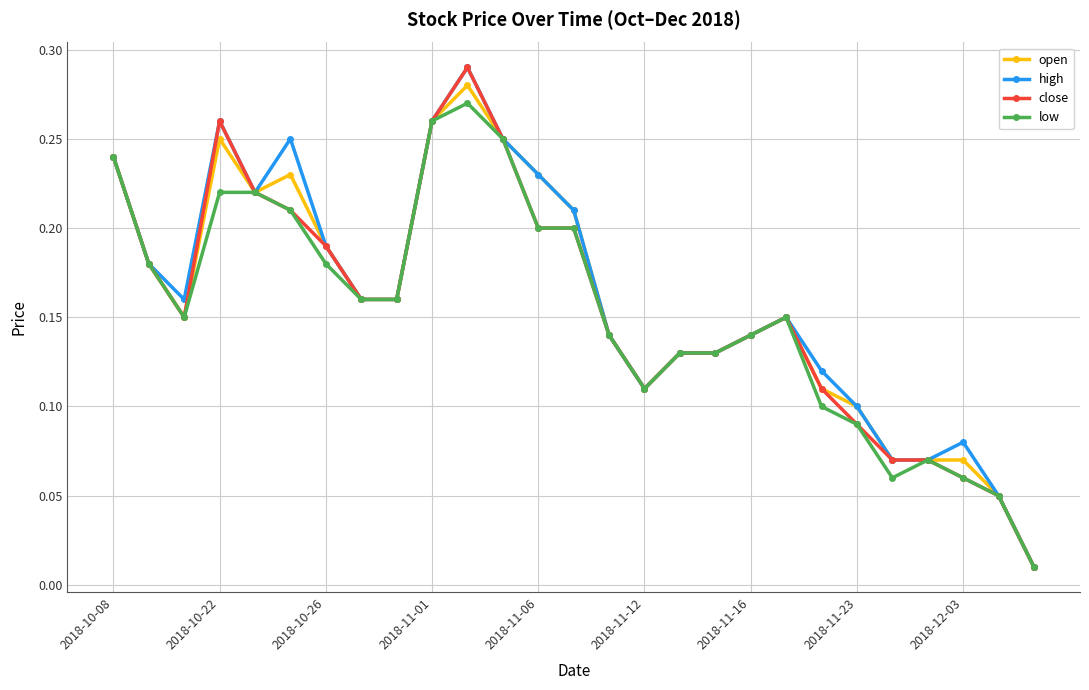

At how many categories does at least one series exceed 0?

27